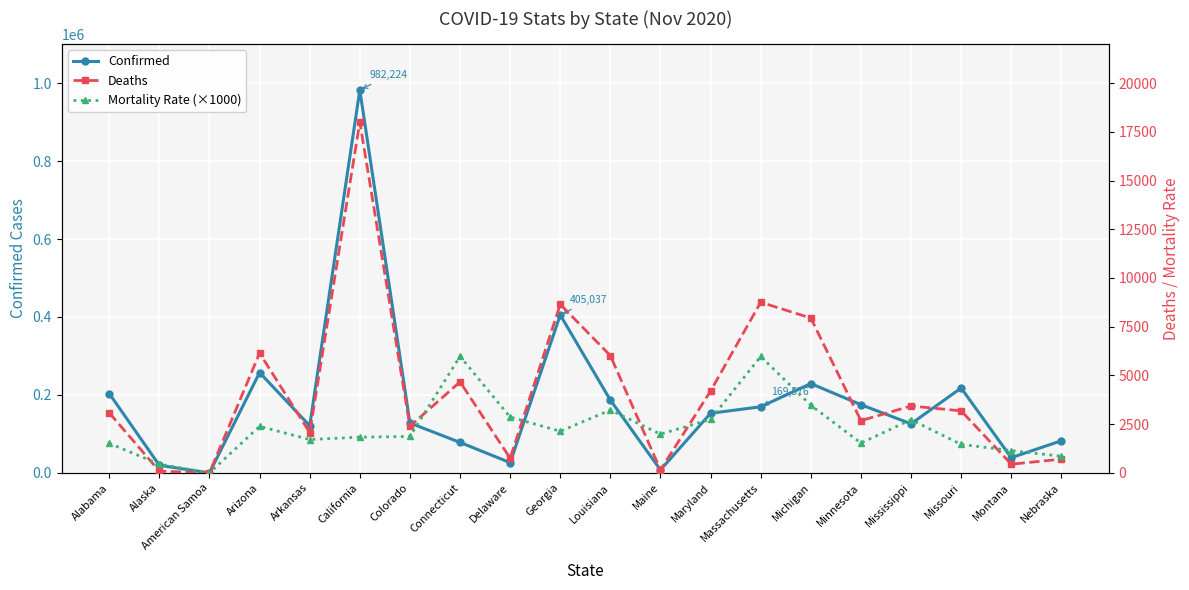

At how many categories does at least one series exceed 307772?

2